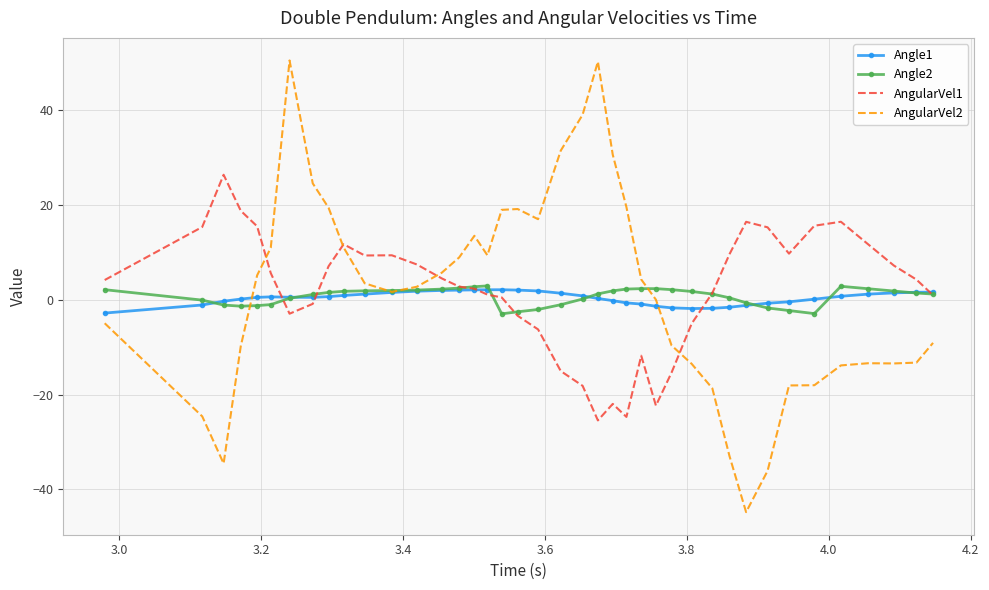

What is the minimum value shown in the chart?

-44.8